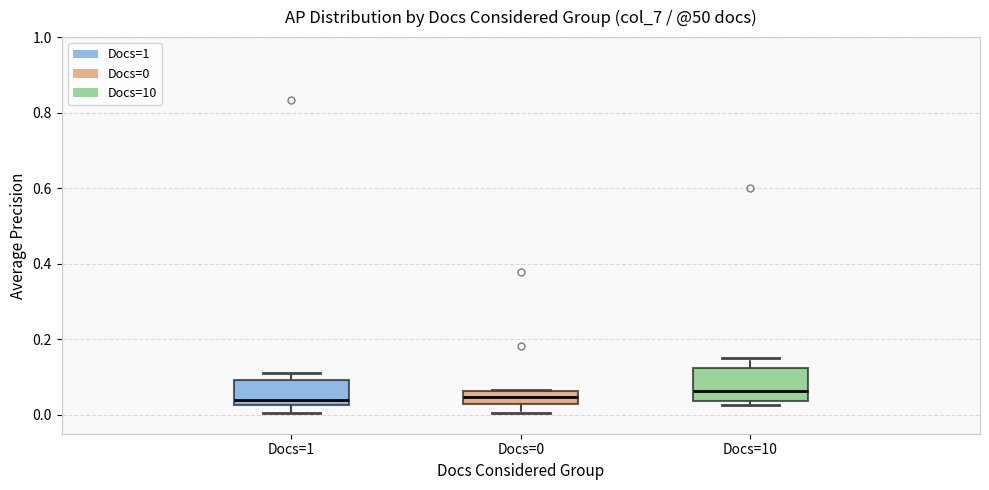

Reading left to right, transcribe this box plot: for each box, give where its median line is, the range the box spans, and where its two whiskers end, as read against the y-axis. The values are not printed on the chart, so give them approximately, as read against the axis.

Docs=1: median 0.04, box 0.02 to 0.10, whiskers 0.00 to 0.12
Docs=0: median 0.04, box 0.02 to 0.06, whiskers 0.00 to 0.06
Docs=10: median 0.06, box 0.04 to 0.12, whiskers 0.02 to 0.16